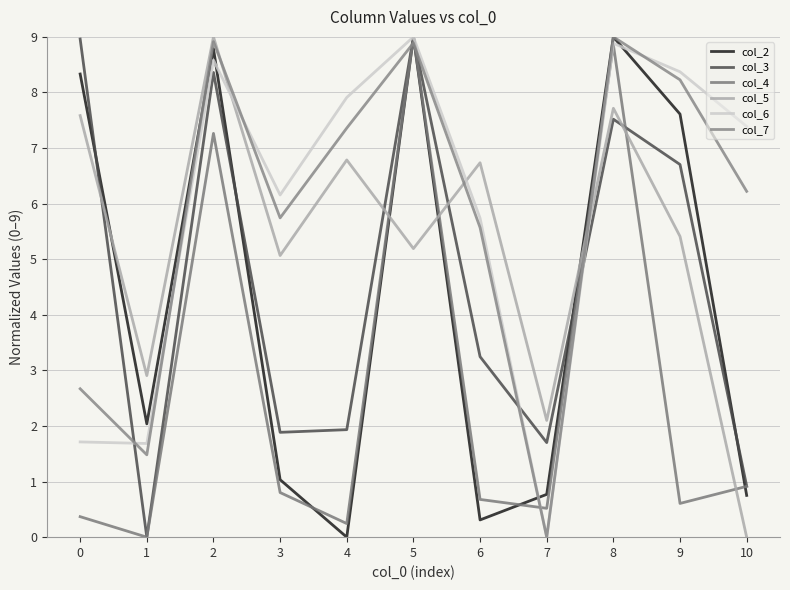

True or false: col_6 has more than 2 interior local peaks.

True